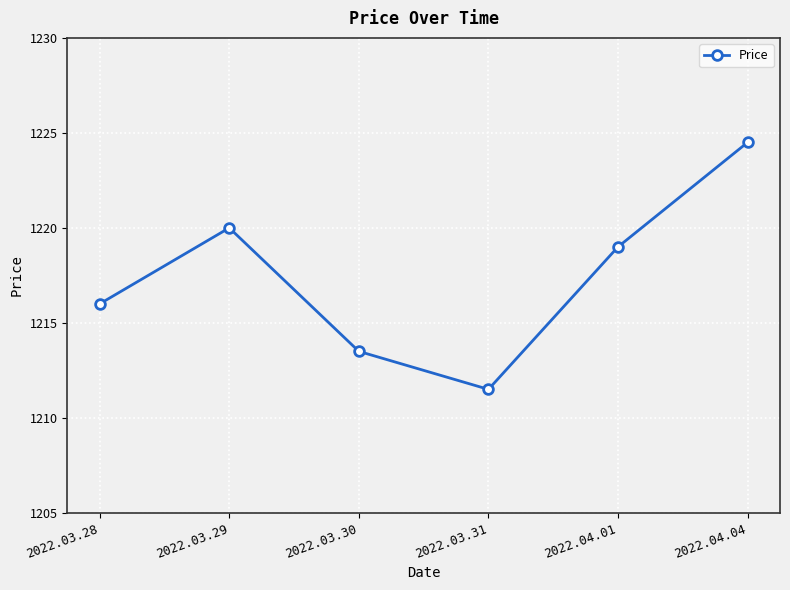

How many categories are shown in the chart?

6